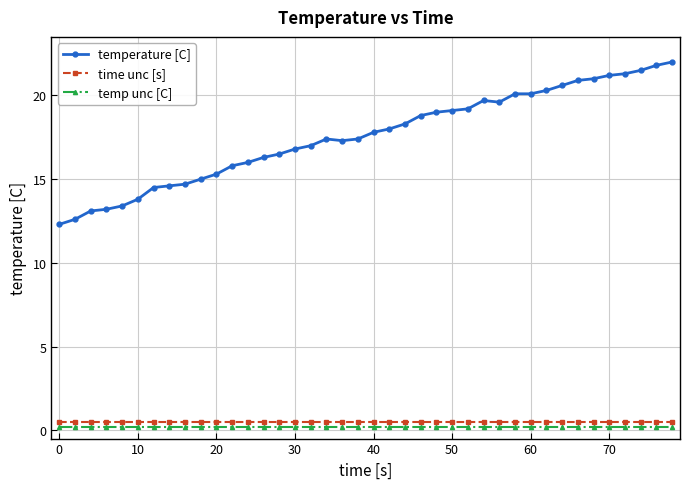

What is the sum of all temperature [C] values?

703.3